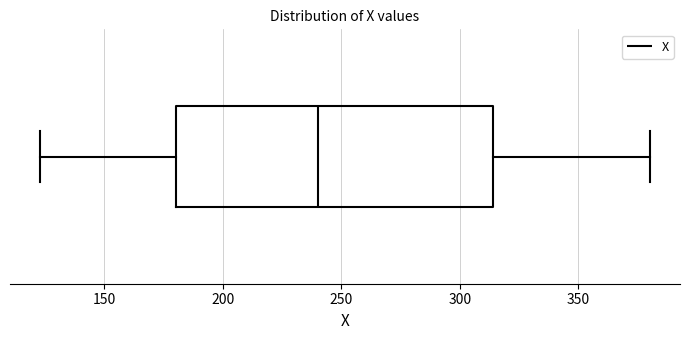

Transcribe this box plot: give where the median line is, the range the box spans, and where the two whiskers end, as read against the x-axis. The values are not printed on the chart, so give them approximately, as read against the axis.

median 240, box 180 to 315, whiskers 125 to 380